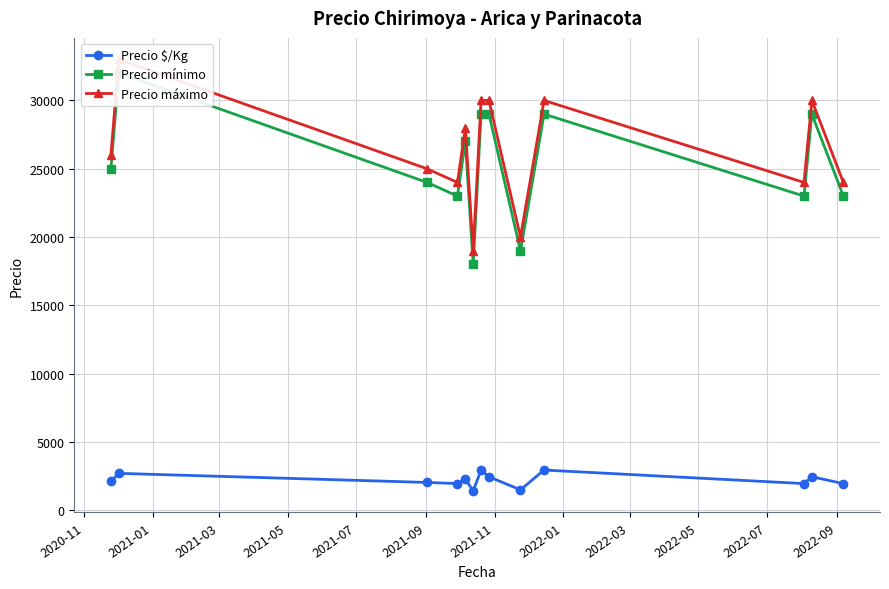

What is the maximum value for Precio mínimo?

32000